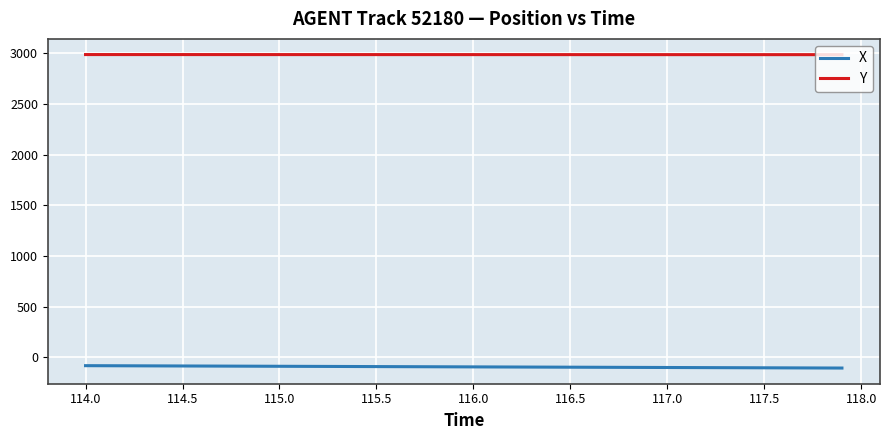

What are all the series names shown in the legend?

X, Y